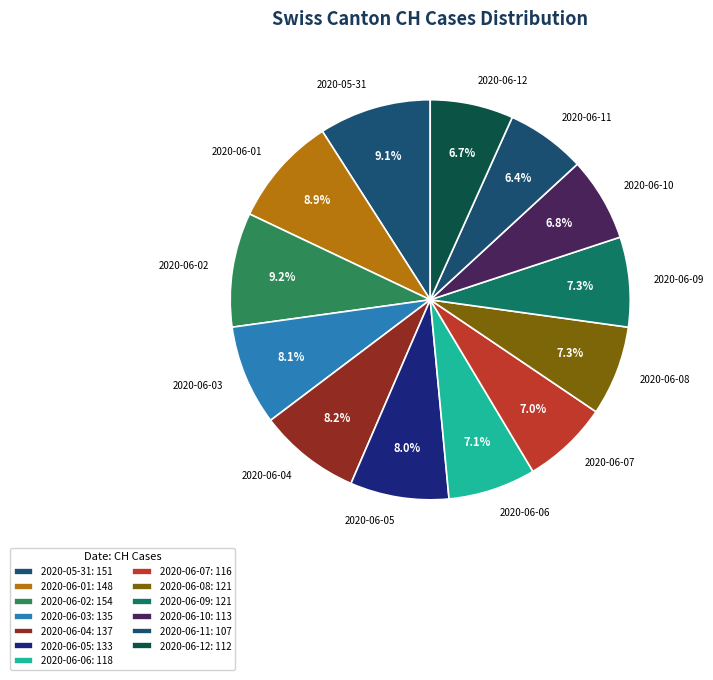

Does 2020-06-07 represent more than half of the total?

No